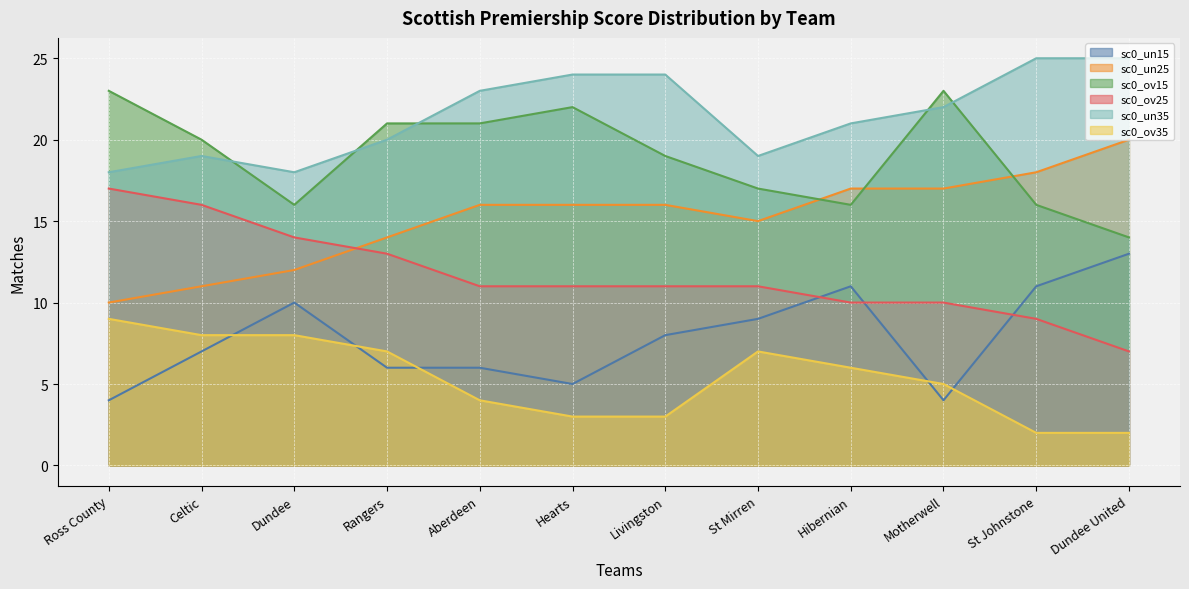

Which series has the widest spread of values?

sc0_un25